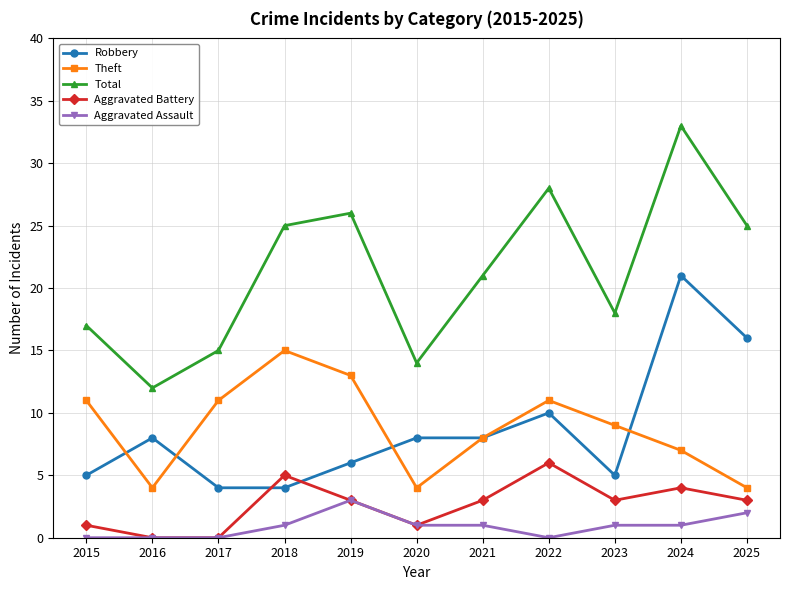

What is the approximate value of Robbery at 2018?

4